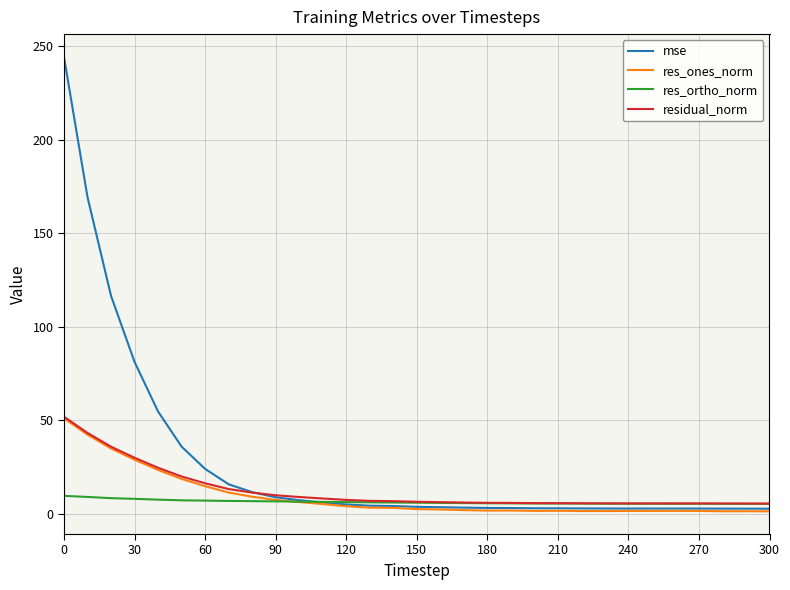

What is the maximum value for mse?

244.4